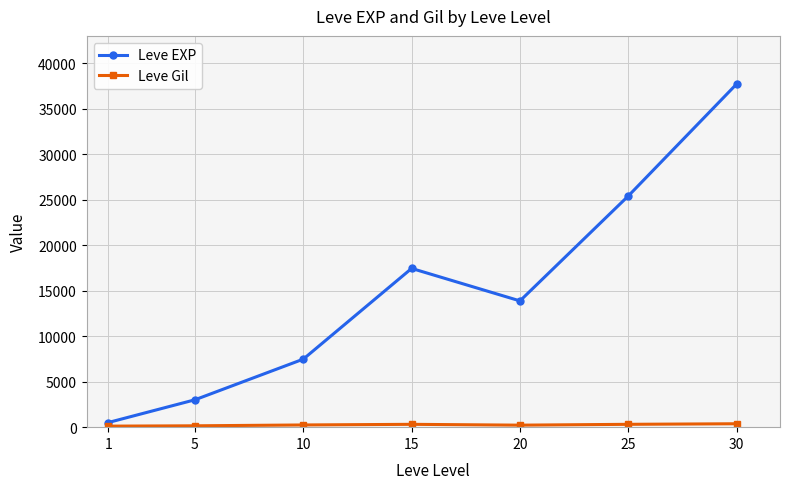

What is the greatest value displayed?

37715.0